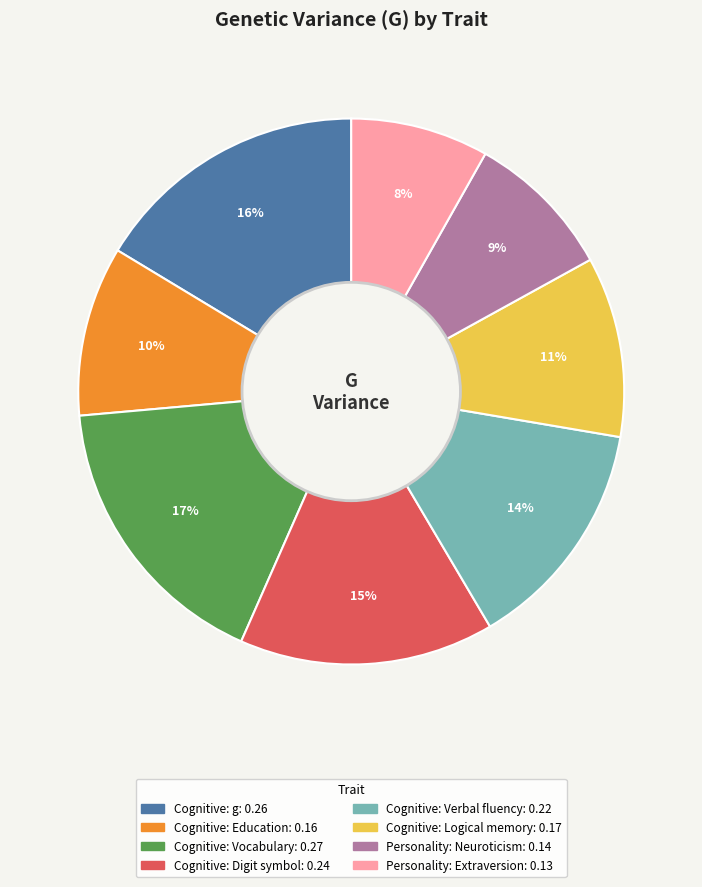

Combined, do Cognitive: Vocabulary and Cognitive: Verbal fluency account for over 50%?

No